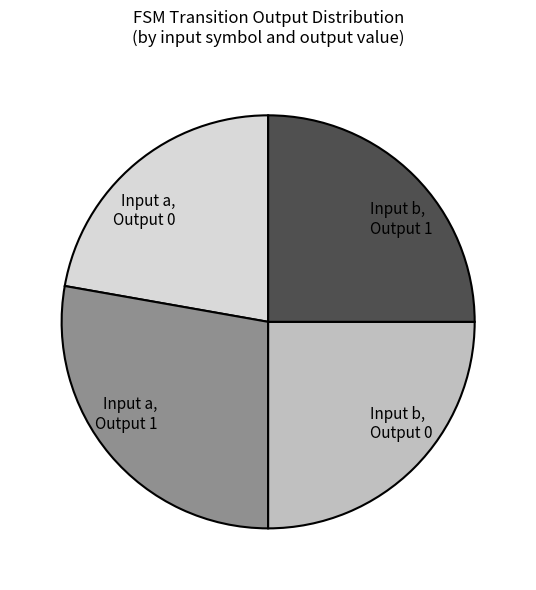

Count the number of slices in the pie.

4